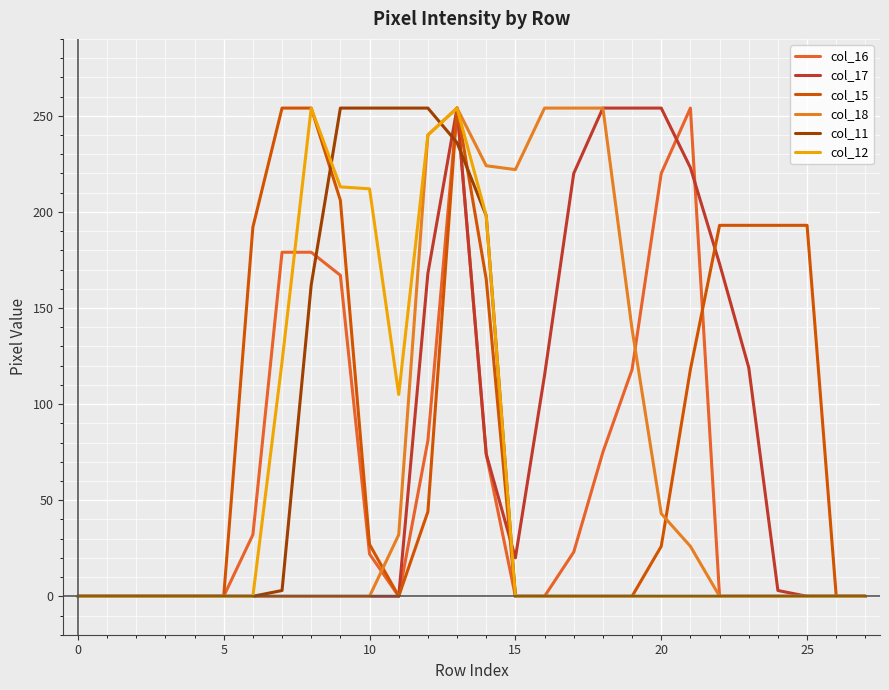

Rank the series by their maximum value, from highest to lowest.

col_16, col_17, col_15, col_18, col_11, col_12